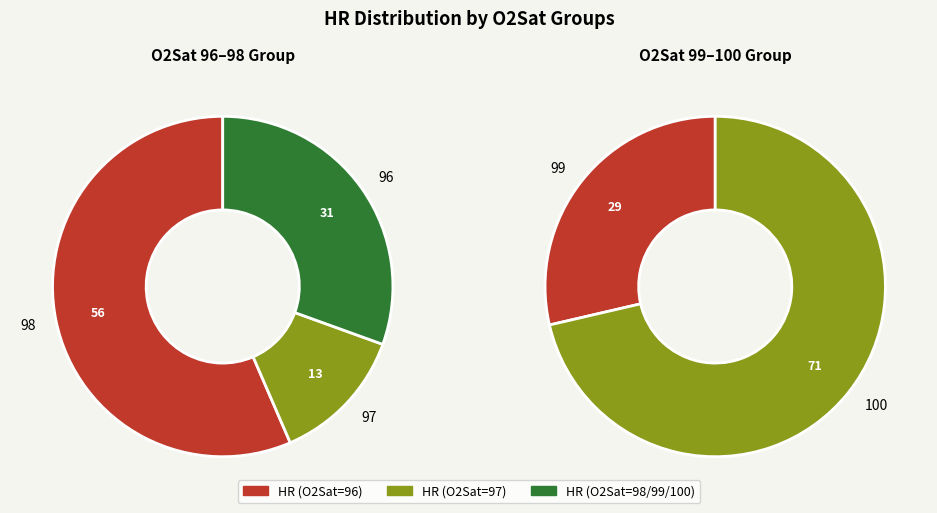

The 96 slice represents 16% of the pie. True or false?

False